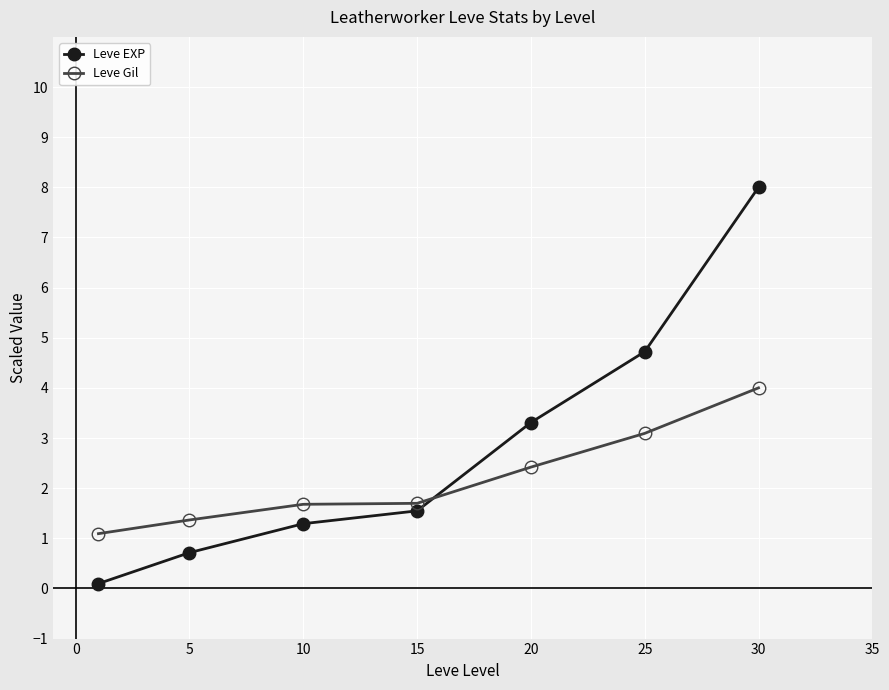

Which series has the widest spread of values?

Leve EXP